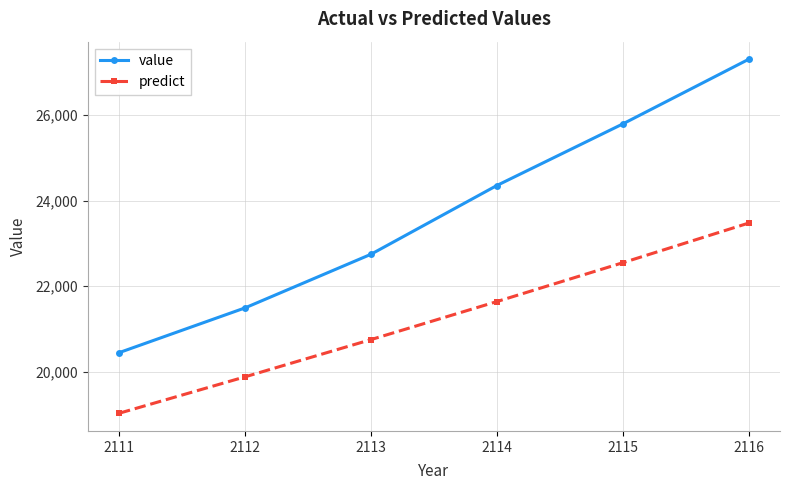

Which category has the highest value across all series?

2116